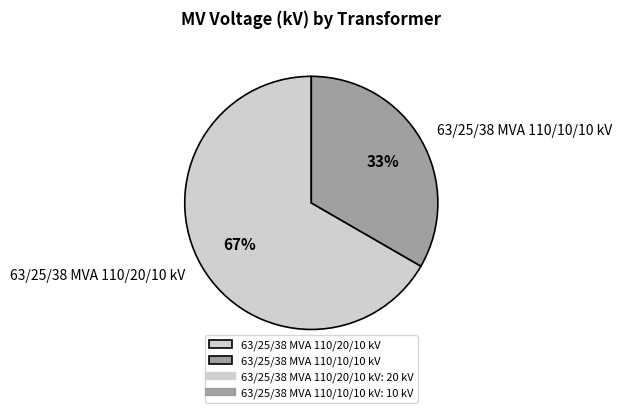

True or false: 63/25/38 MVA 110/20/10 kV accounts for 67% of the total.

True